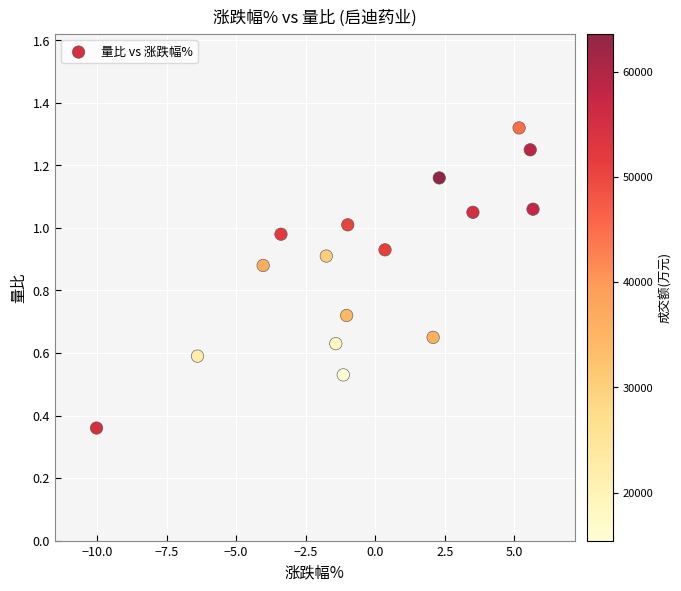

What is the range of X values (max minus min)?

15.7